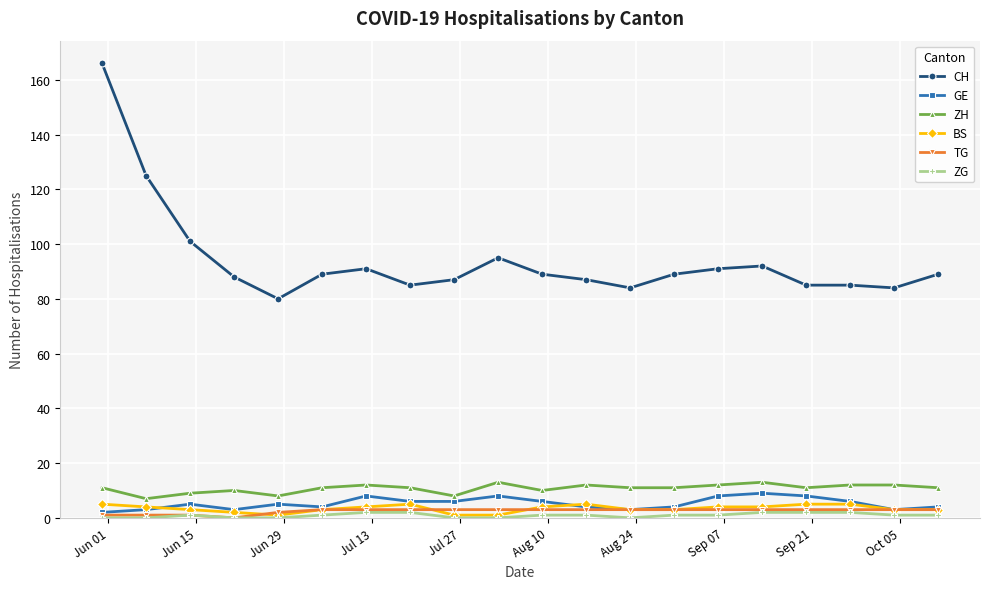

True or false: ZG and ZH intersect in this chart.

False